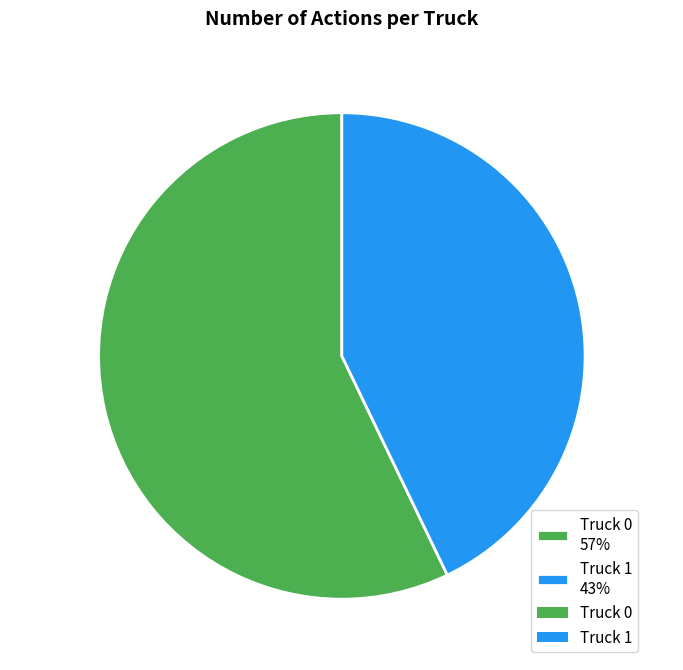

To the nearest percent, what is the average slice percentage?

50%